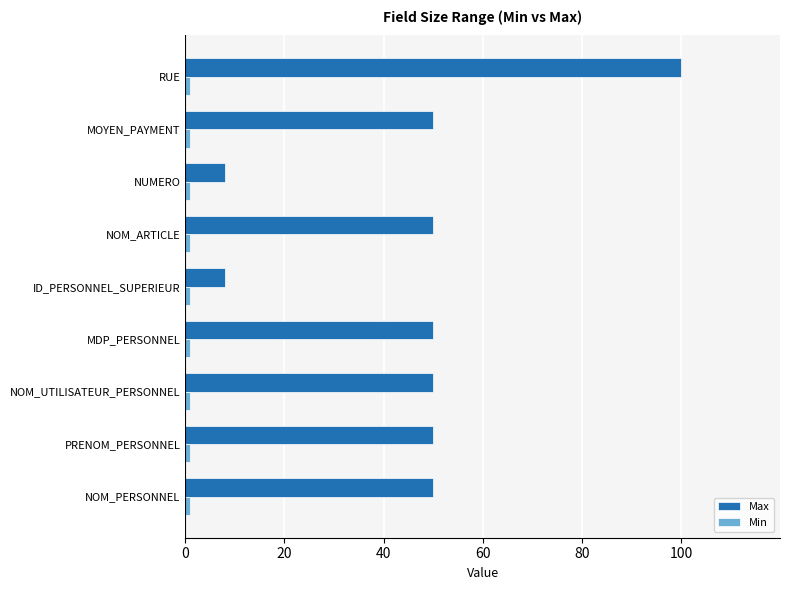

Is it true that Max equals 8 at ID_PERSONNEL_SUPERIEUR?

True